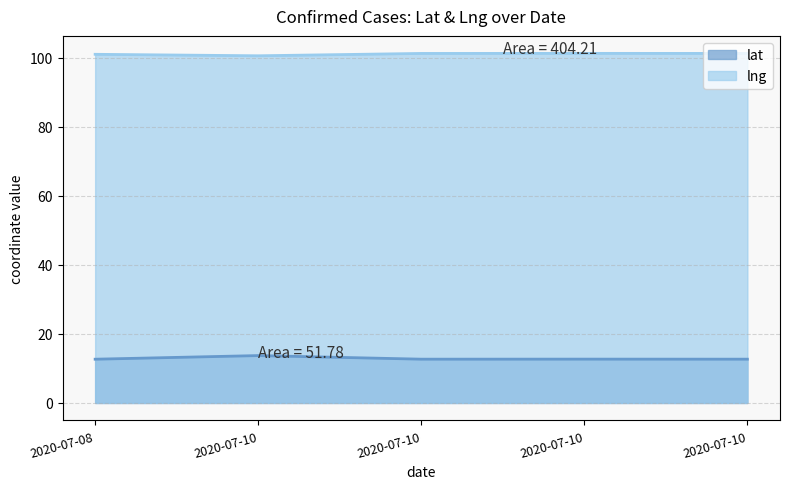

Rank the series by their maximum value, from lowest to highest.

lat, lng